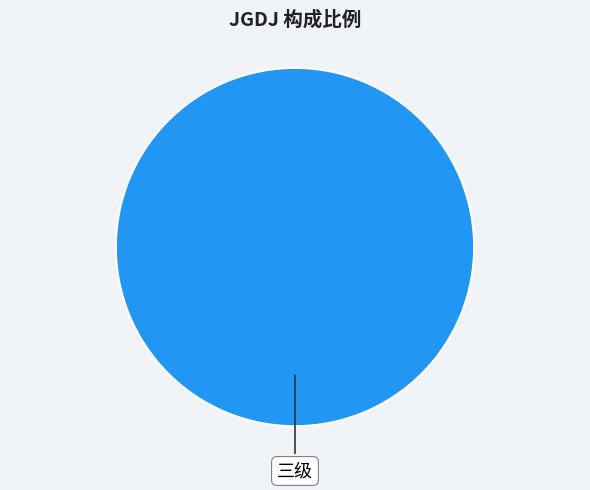

Count the number of slices in the pie.

1